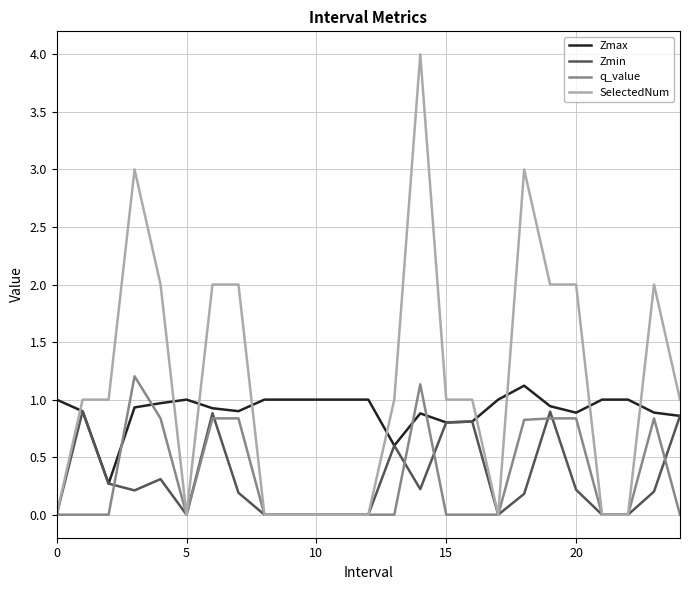

Which series has the largest total across all categories?

SelectedNum